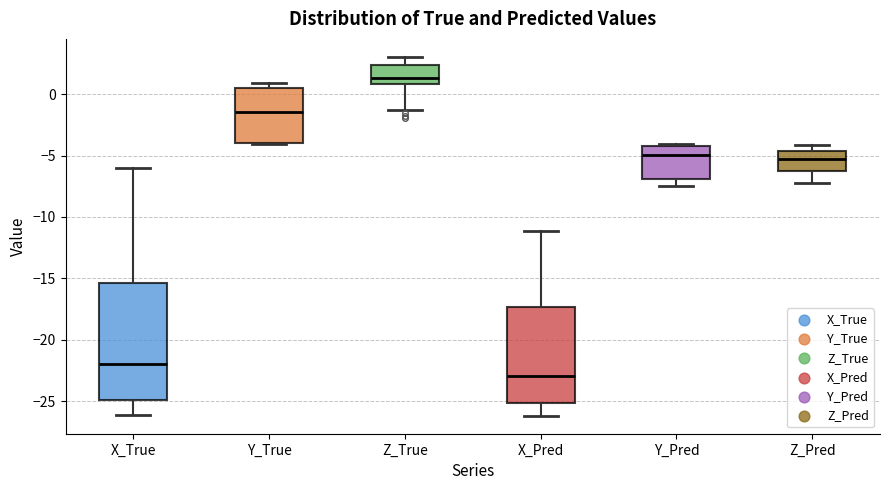

Reading left to right, transcribe this box plot: for each box, give where its median line is, the range the box spans, and where its two whiskers end, as read against the y-axis. The values are not printed on the chart, so give them approximately, as read against the axis.

X_True: median -22.0, box -25.0 to -15.5, whiskers -26.0 to -6.0
Y_True: median -1.5, box -4.0 to 0.5, whiskers -4.0 to 1.0
Z_True: median 1.5, box 1.0 to 2.5, whiskers -1.5 to 3.0
X_Pred: median -23.0, box -25.0 to -17.5, whiskers -26.0 to -11.0
Y_Pred: median -5.0, box -7.0 to -4.0, whiskers -7.5 to -4.0
Z_Pred: median -5.5, box -6.0 to -4.5, whiskers -7.0 to -4.0